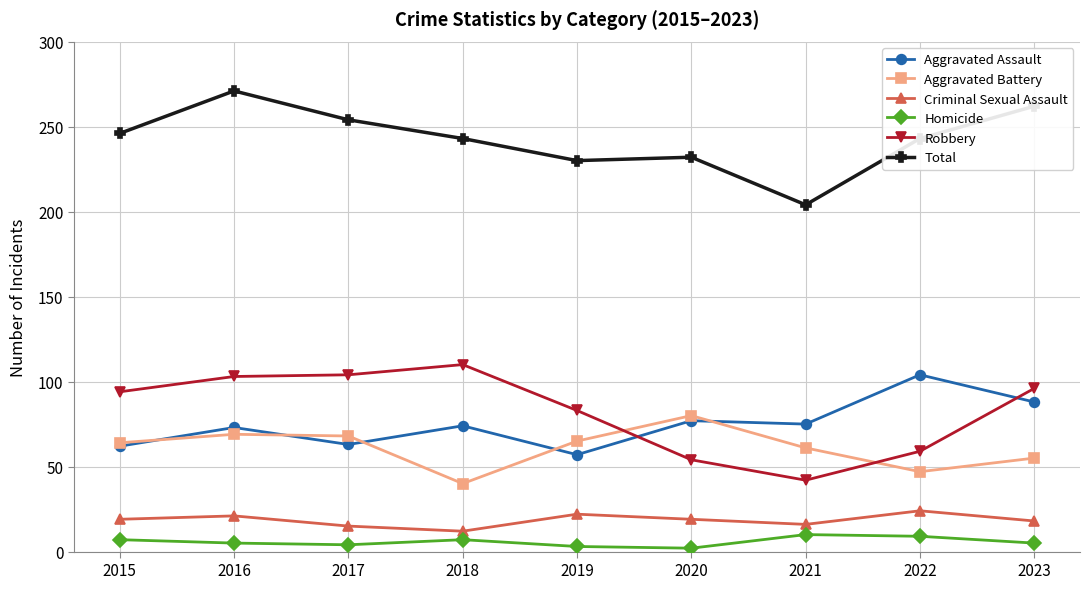

Is it true that Aggravated Battery equals 47 at 2022?

True